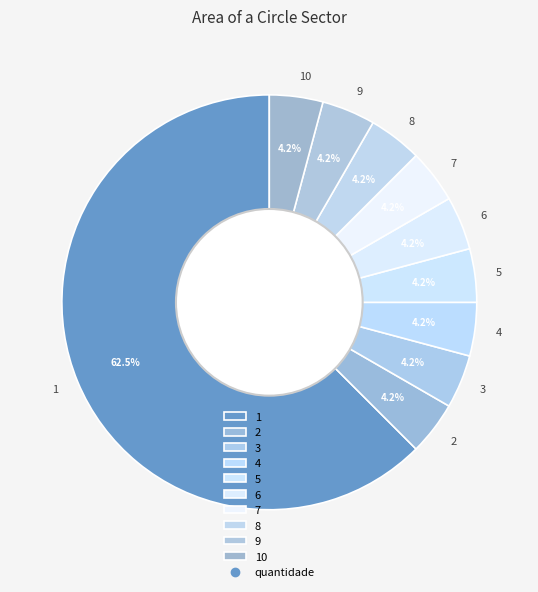

Approximately how many times larger is the value at 10 compared to 7?

1.0